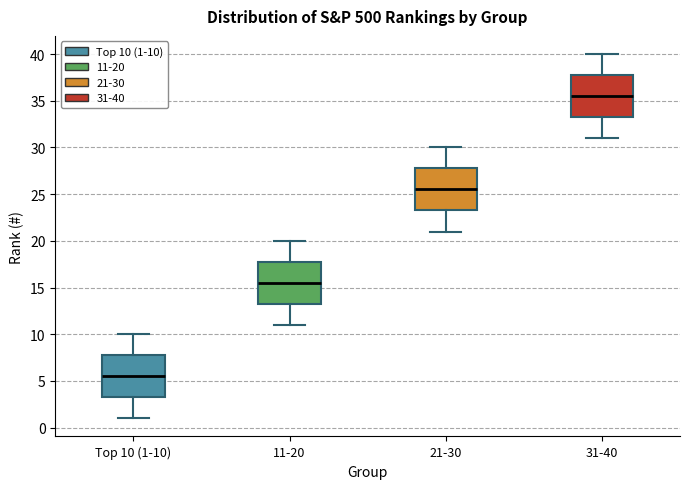

Where does the median line of the box for 21-30 sit on the y-axis? The values are not printed on the chart, so give them approximately, as read against the axis.

25.5